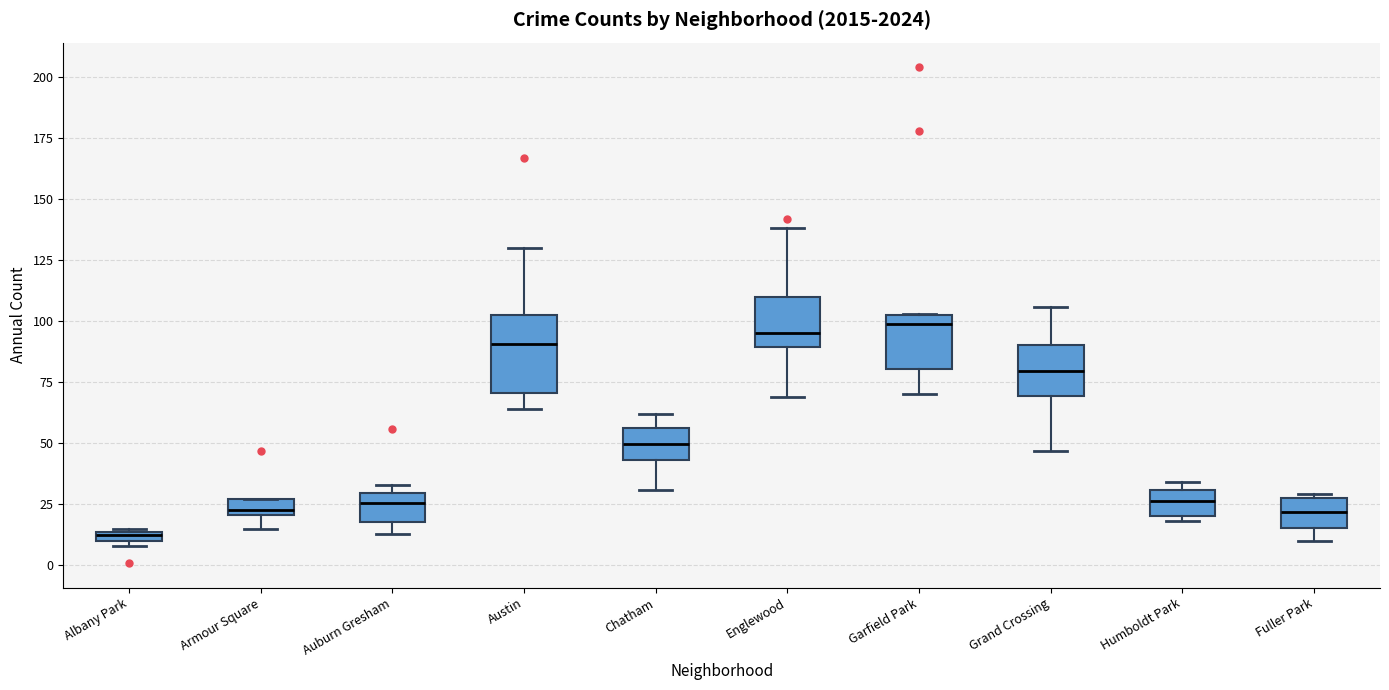

Which box's median line is the lowest?

Albany Park